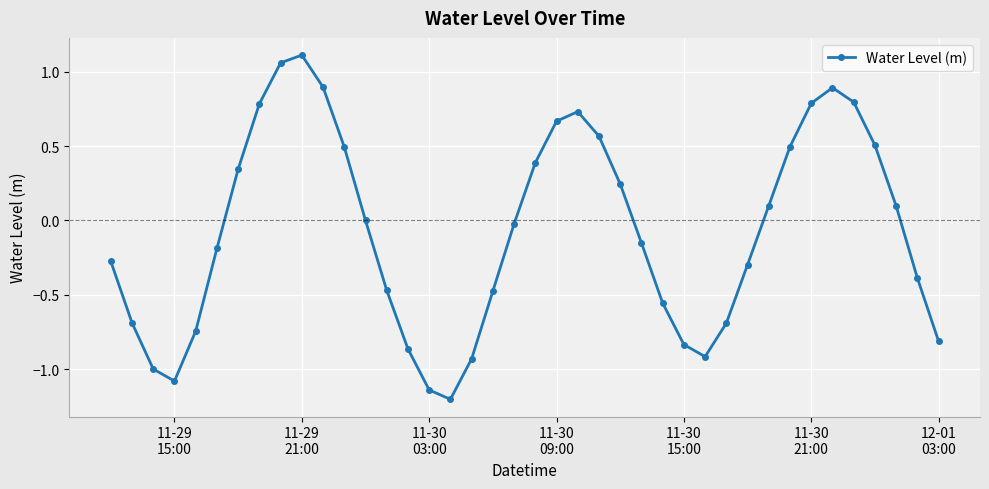

True or false: there are more than 2 points higher than both neighbors.

True